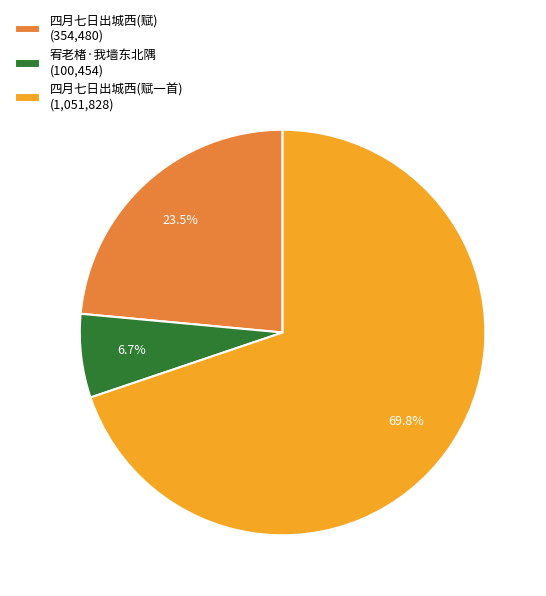

Which has a higher value, 四月七日出城西(赋) (354,480) or 四月七日出城西(赋一首) (1,051,828)?

四月七日出城西(赋一首) (1,051,828)